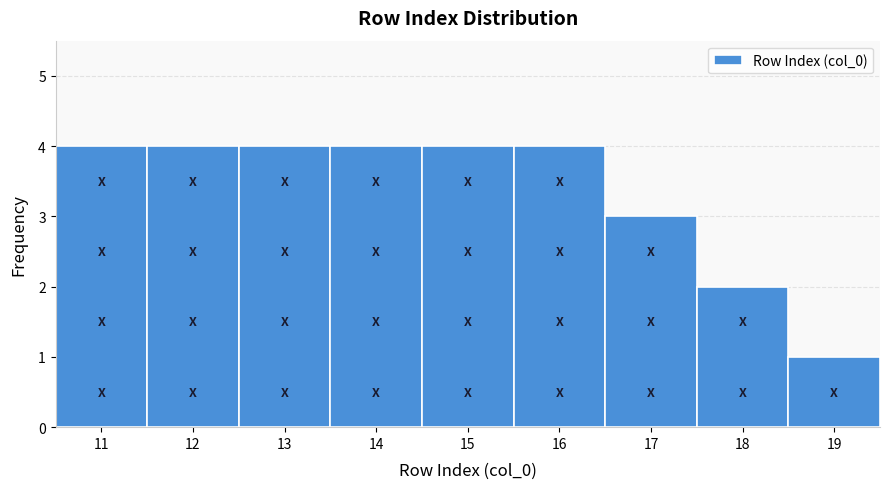

How tall is the bar that spans 13.5 to 14.5 on the x-axis? The values are not printed on the chart, so give them approximately, as read against the axis.

4